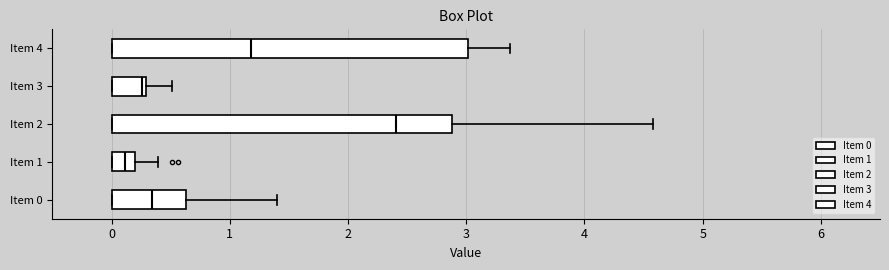

Which box has the furthest to the right median line?

Item 2